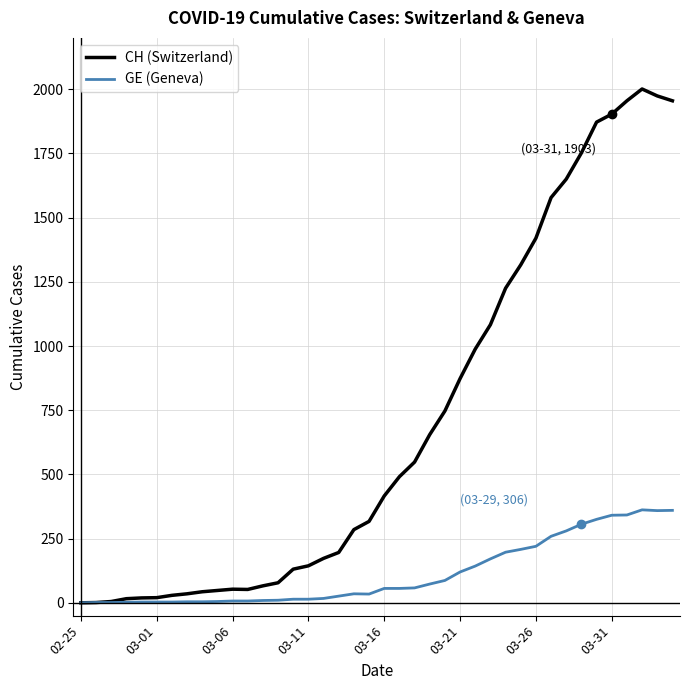

Rank the series by their maximum value, from lowest to highest.

GE (Geneva), CH (Switzerland)